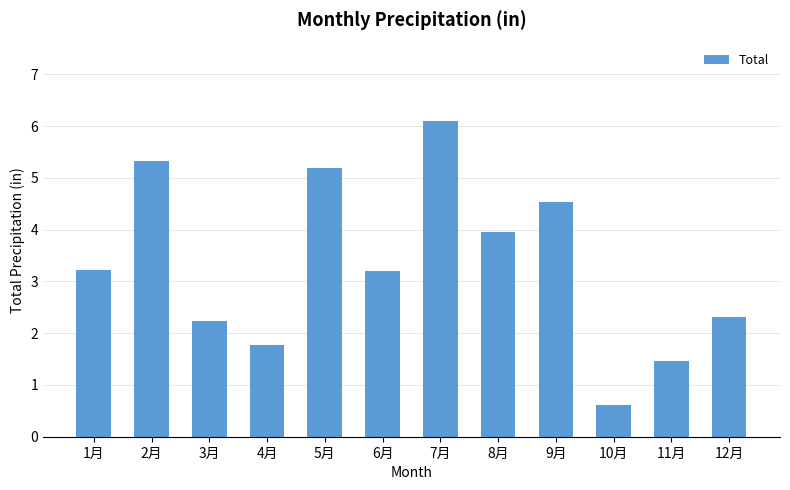

Count the number of data series in this chart.

1